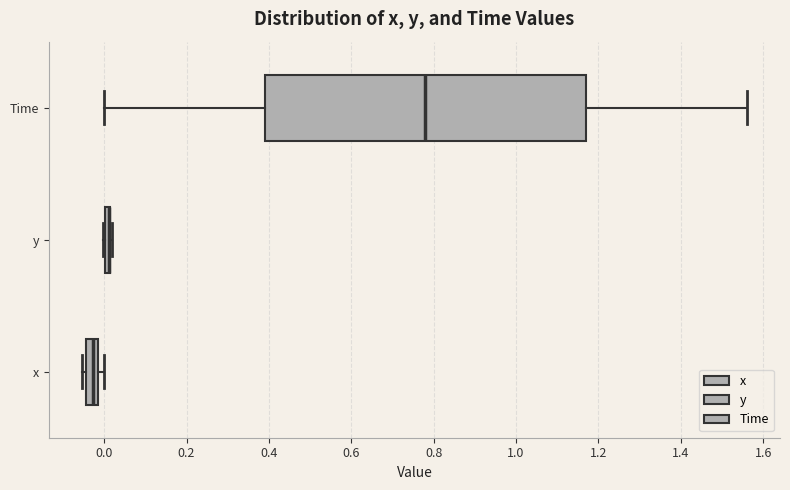

Reading bottom to top, read every box against the x-axis: the position of its median line, the range the box covers, and the ends of its whiskers. The values are not printed on the chart, so give them approximately, as read against the axis.

x: median -0.02 (inside the box), box -0.04 to -0.02, whiskers -0.06 to 0.00
y: box collapsed to a line at 0.02, whiskers 0.00 to 0.02
Time: median 0.78, box 0.40 to 1.18, whiskers 0.00 to 1.56